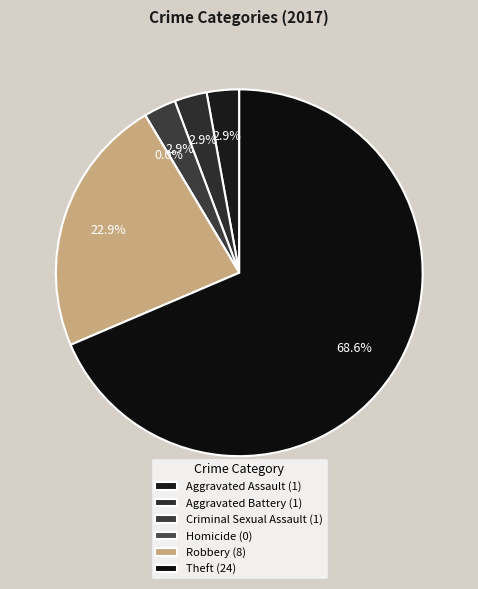

To the nearest percent, what is the combined percentage of Homicide and Robbery?

23%